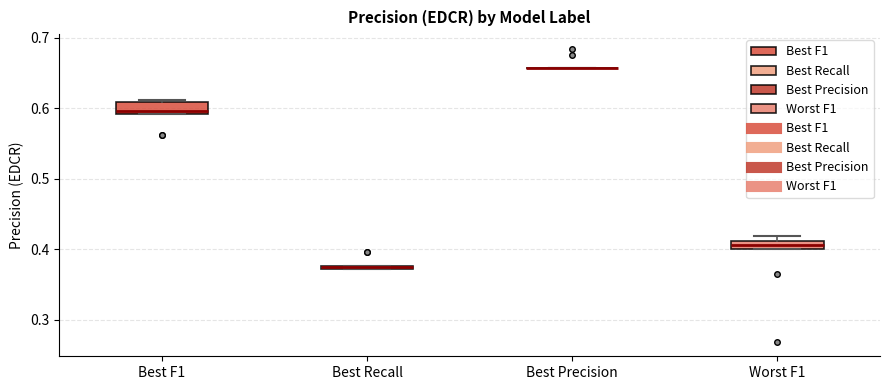

Where is the upper edge of the box for Best F1 on the y-axis? The values are not printed on the chart, so give them approximately, as read against the axis.

0.61